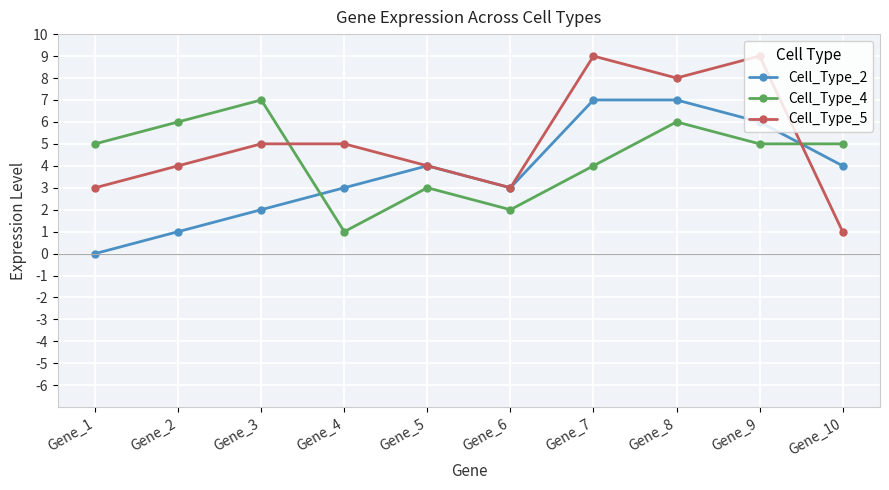

At Gene_7, list the series in order from largest to smallest.

Cell_Type_5, Cell_Type_2, Cell_Type_4